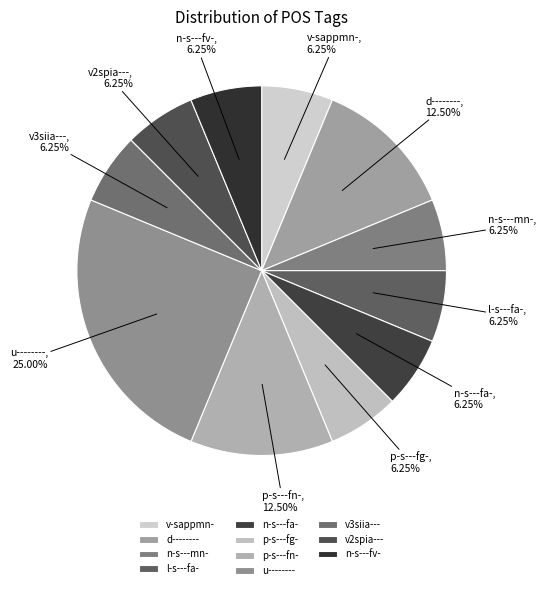

To the nearest percent, what percentage of the pie is u--------?

25%